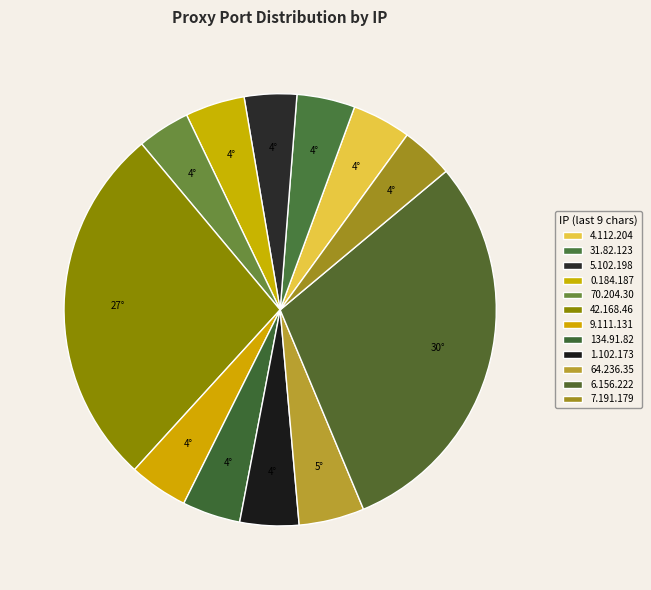

How many slices are in this pie chart?

12